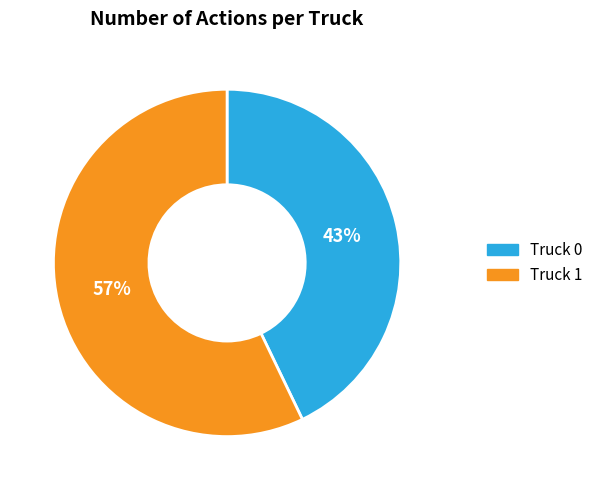

Which has a higher value, Truck 0 or Truck 1?

Truck 1